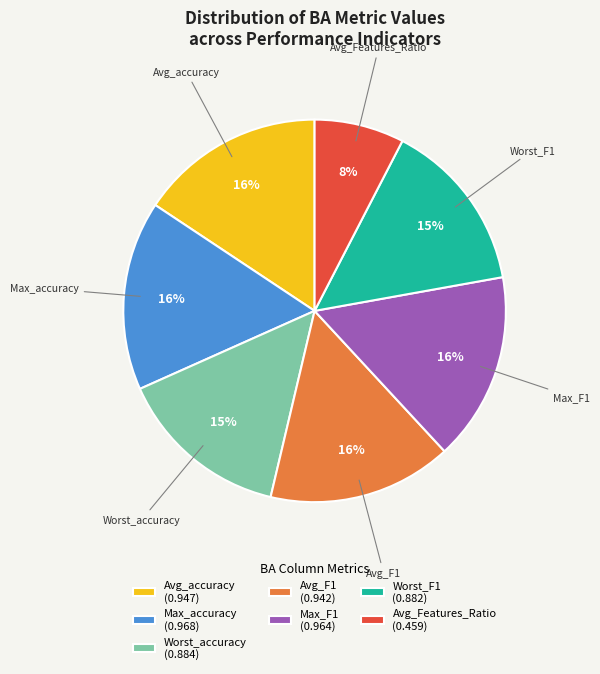

To the nearest percent, what is the difference between the largest and smallest slice percentages?

8%